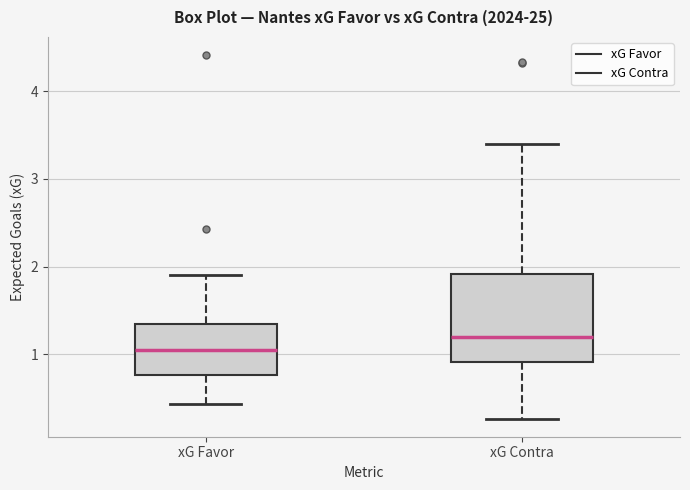

Which box has the highest median line?

xG Contra